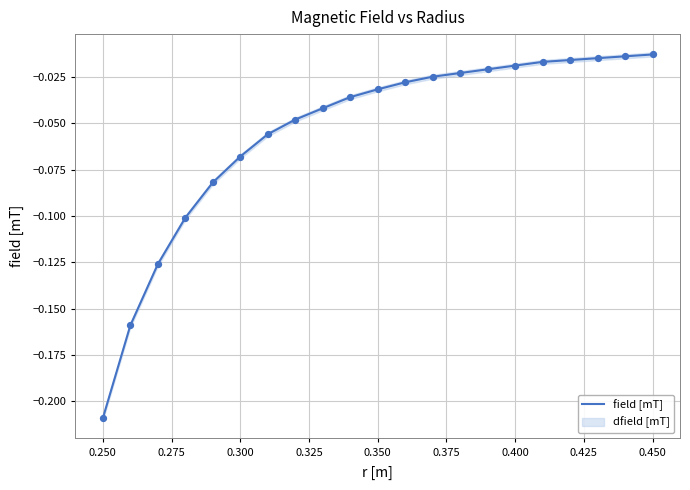

Which category has the lowest value in the field [mT] series?

0.250